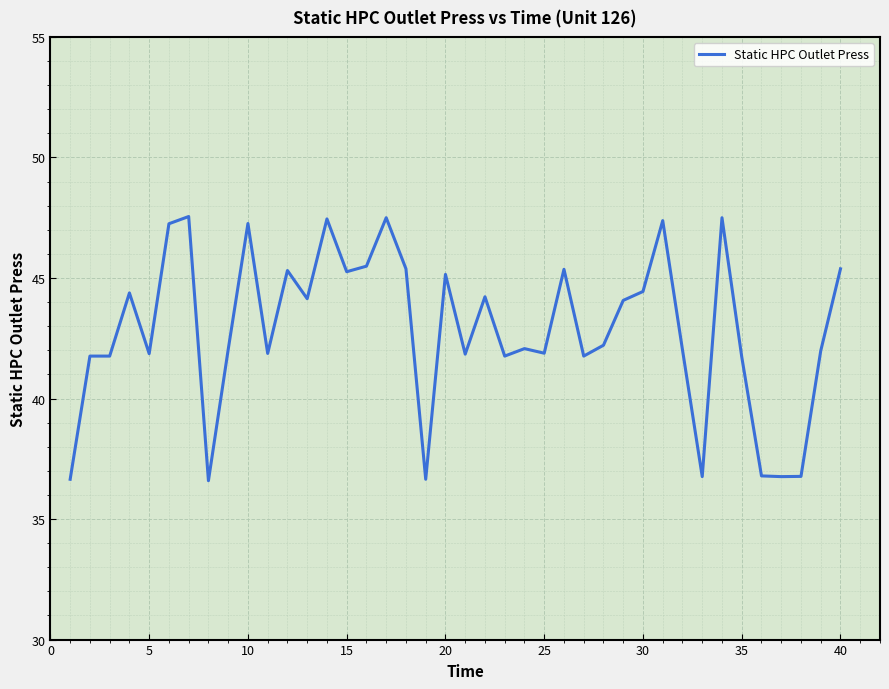

What is the smallest value displayed?

36.6